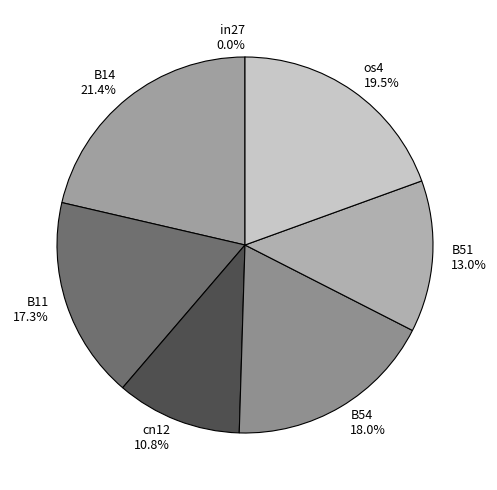

How much of the chart is everything except cn12 10.8%?

89.2%